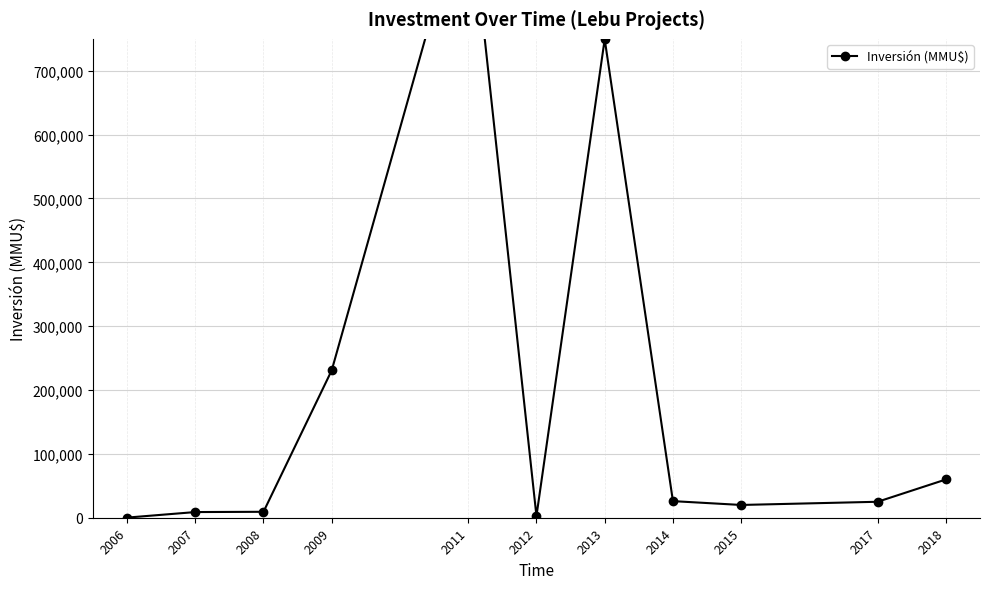

At which label is the value closest to 494600?

2013